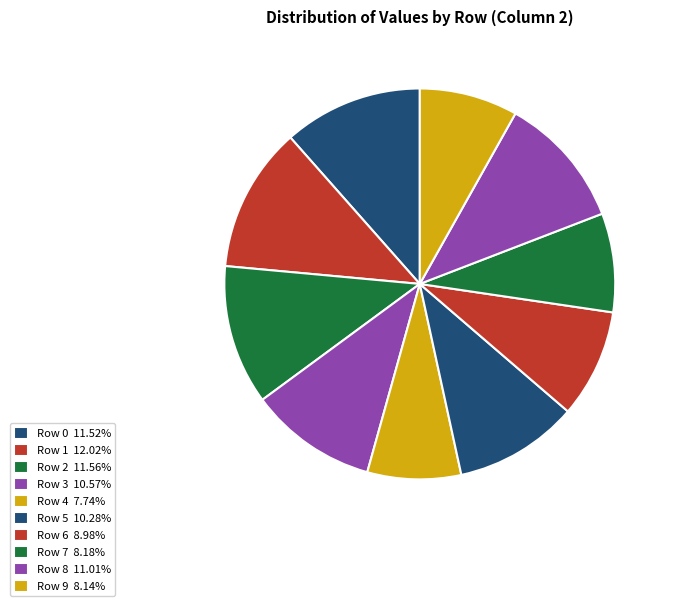

Count the number of slices in the pie.

10